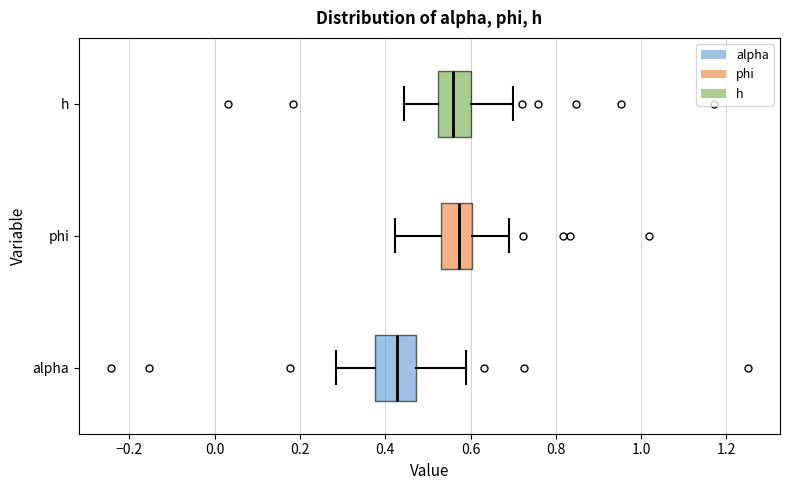

Reading bottom to top, read every box against the x-axis: the position of its median line, the range the box covers, and the ends of its whiskers. The values are not printed on the chart, so give them approximately, as read against the axis.

alpha: median 0.42, box 0.38 to 0.48, whiskers 0.28 to 0.58
phi: median 0.58, box 0.52 to 0.60, whiskers 0.42 to 0.68
h: median 0.56, box 0.52 to 0.60, whiskers 0.44 to 0.70